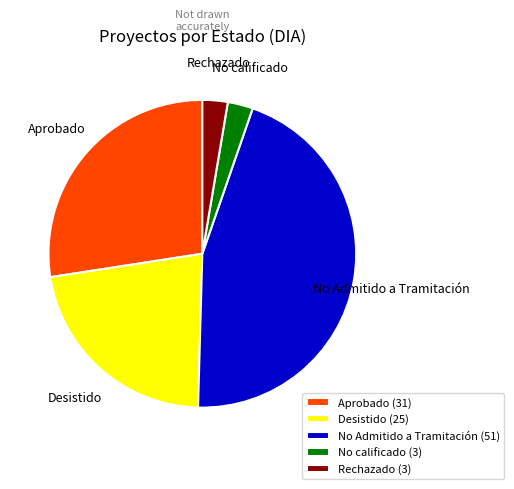

Count the number of slices in the pie.

5